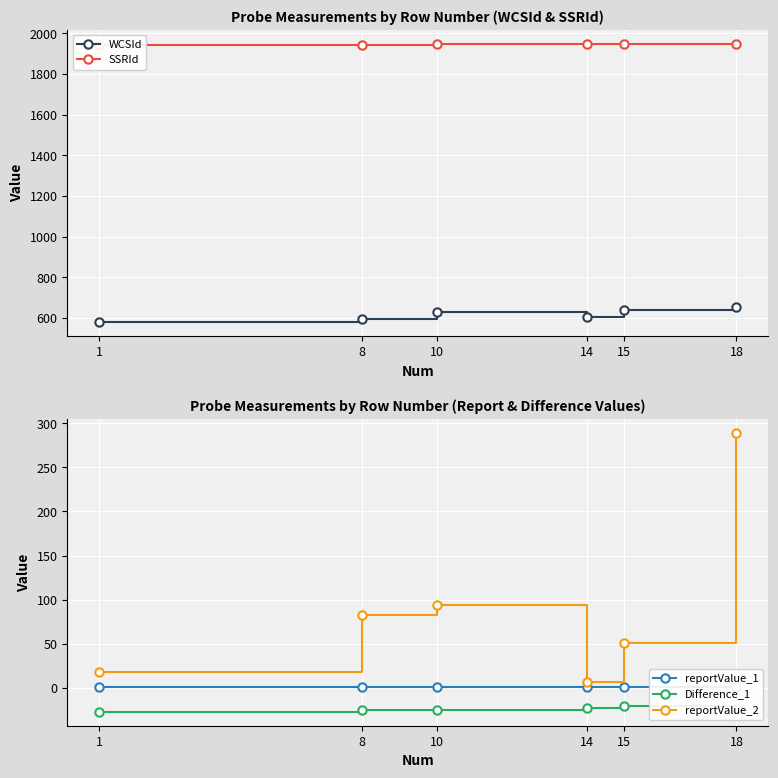

What is the total value across all series at 1?

2515.6